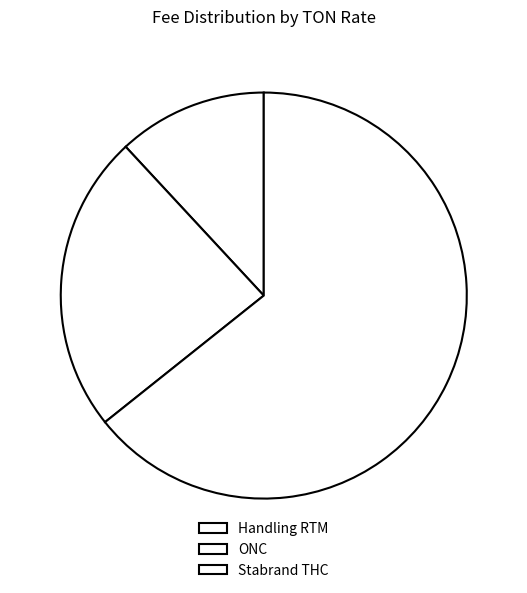

Which slice represents more than half of the pie?

Stabrand THC